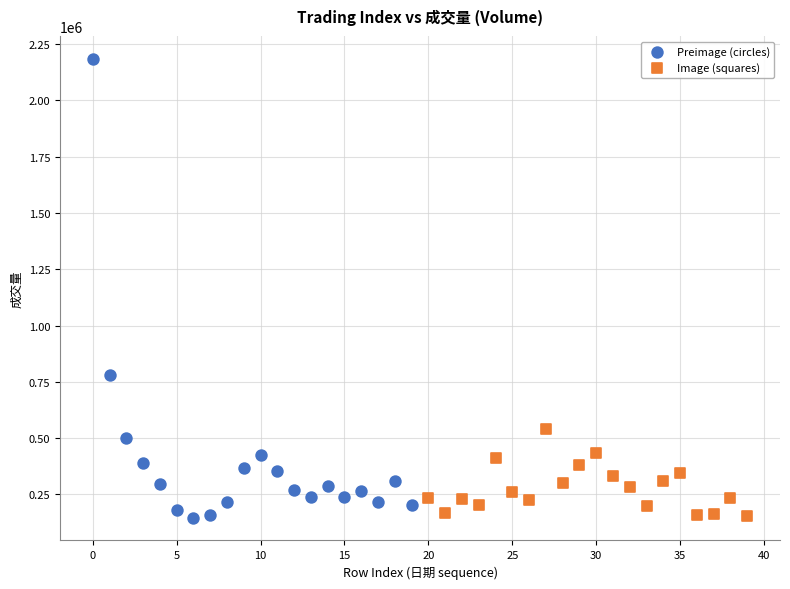

Which series contains the highest Y value?

Preimage (circles)